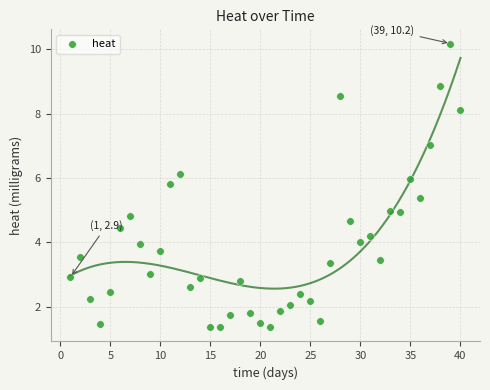

What is the range of X values (max minus min)?

39.0